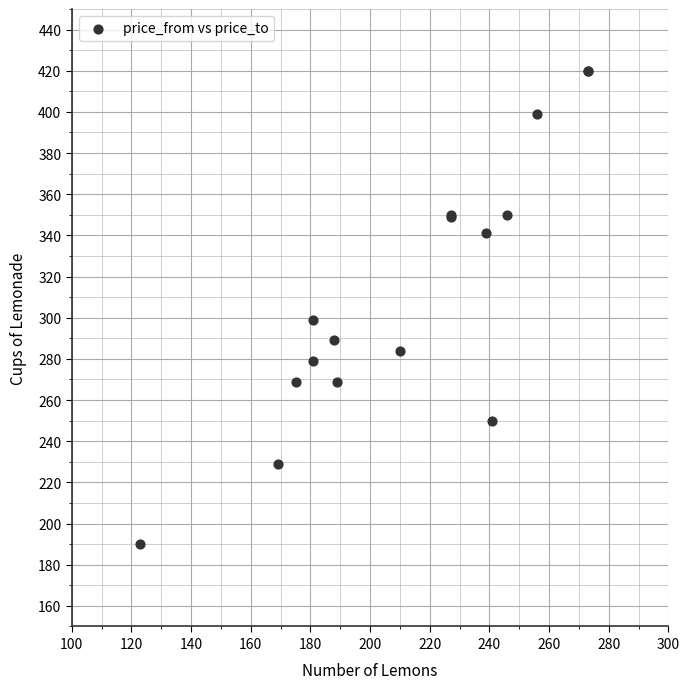

What Y value in the scatter plot is closest to 305?

299